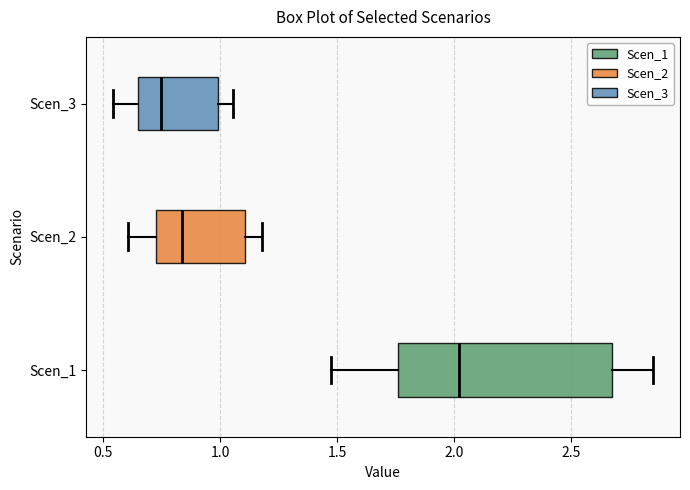

Which box has the furthest to the left median line?

Scen_3